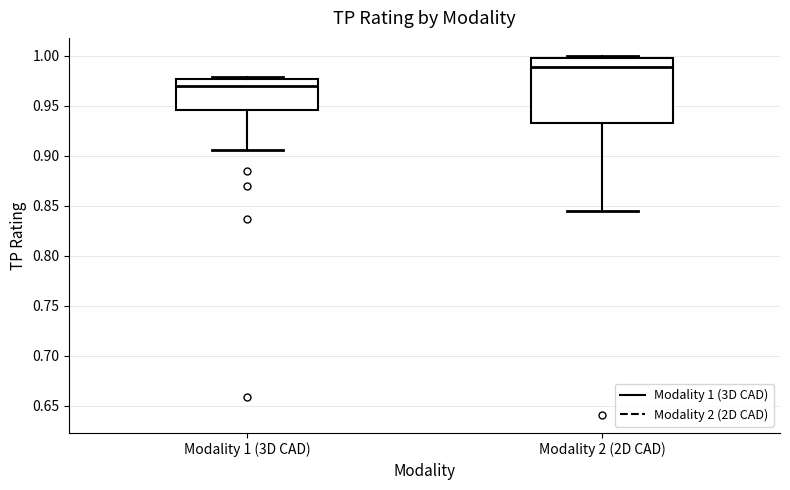

Which box is the tallest, from its lower edge to its upper edge?

Modality 2 (2D CAD)